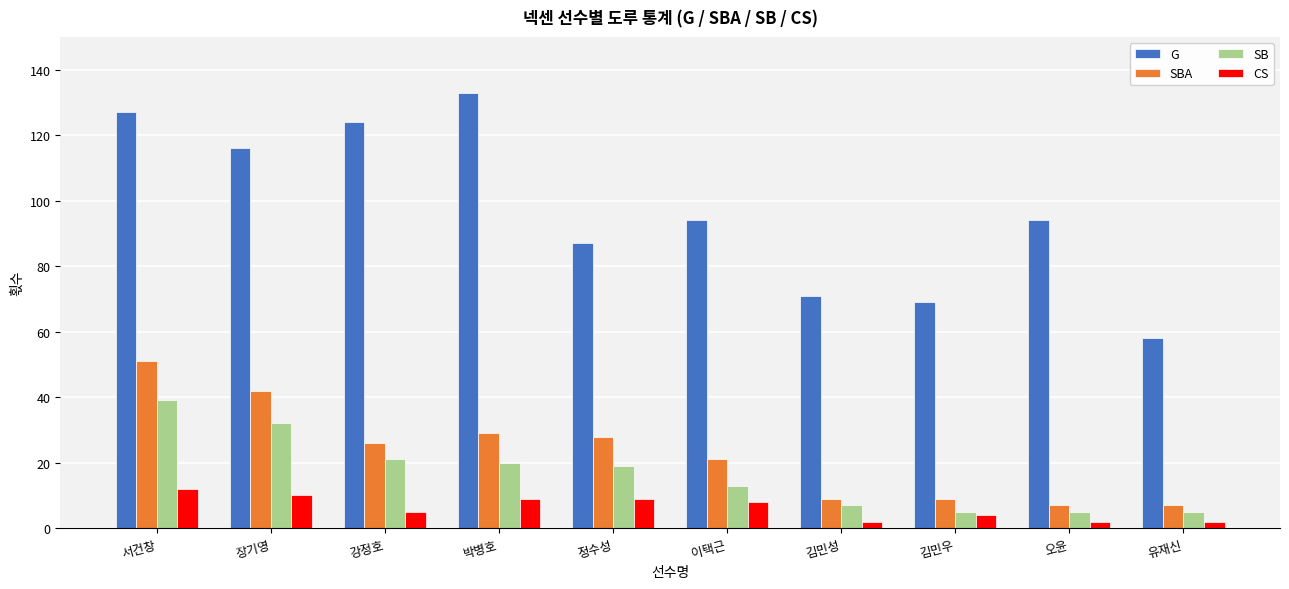

At how many categories does at least one series exceed 89?

6